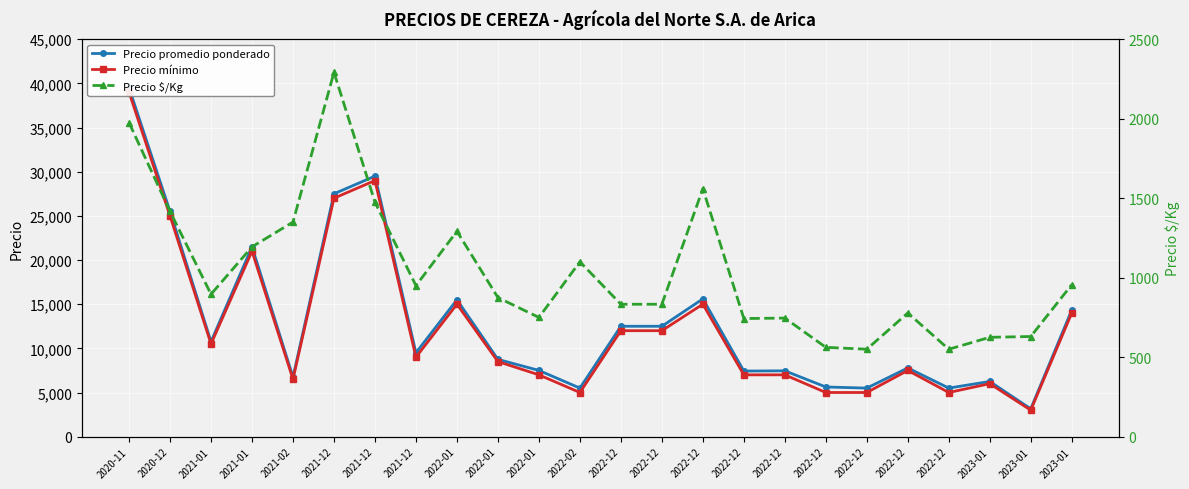

Is the value of Precio promedio ponderado at 2022-01 greater than the value of Precio mínimo at 2022-12?

Yes